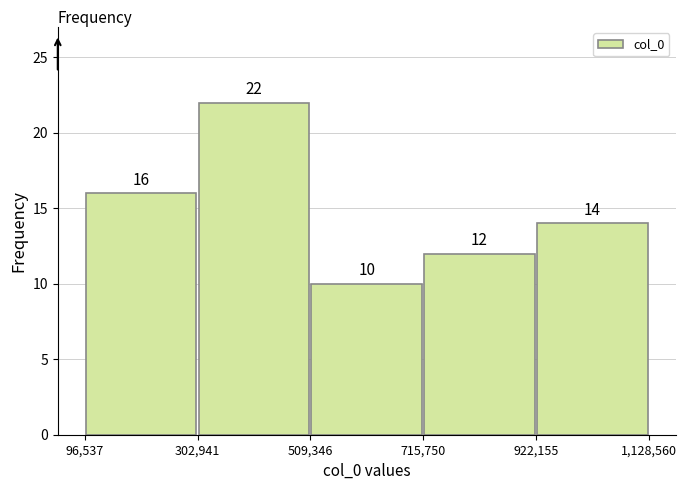

Reading left to right, list every bar in this chart as the range it spans on the x-axis followed by its height.

96,537 to 302,941: 16
302,941 to 509,346: 22
509,346 to 715,750: 10
715,750 to 922,155: 12
922,155 to 1,128,560: 14